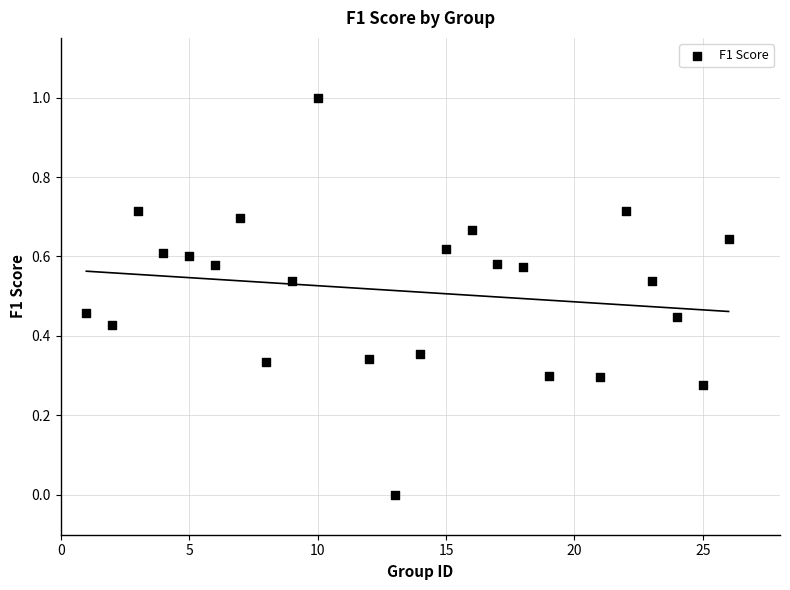

What is the range of X values (max minus min)?

25.0